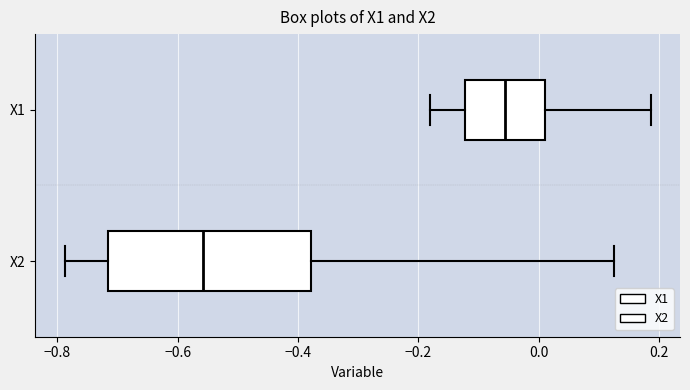

Reading bottom to top, transcribe this box plot: for each box, give where its median line is, the range the box spans, and where its two whiskers end, as read against the x-axis. The values are not printed on the chart, so give them approximately, as read against the axis.

X2: median -0.56, box -0.72 to -0.38, whiskers -0.78 to 0.12
X1: median -0.06, box -0.12 to 0.02, whiskers -0.18 to 0.18